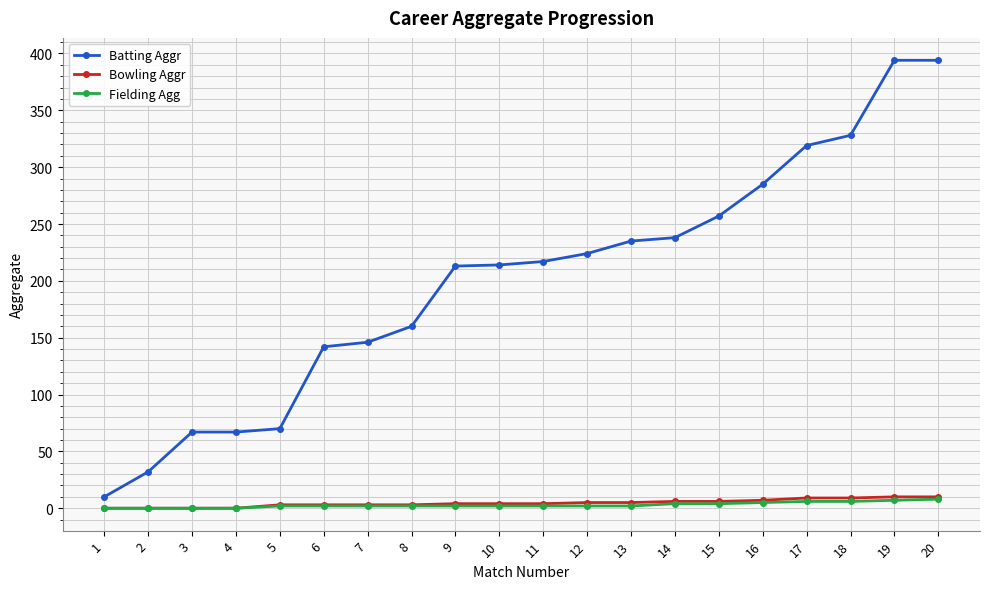

The value of Batting Aggr at 17 is 561. True or false?

False